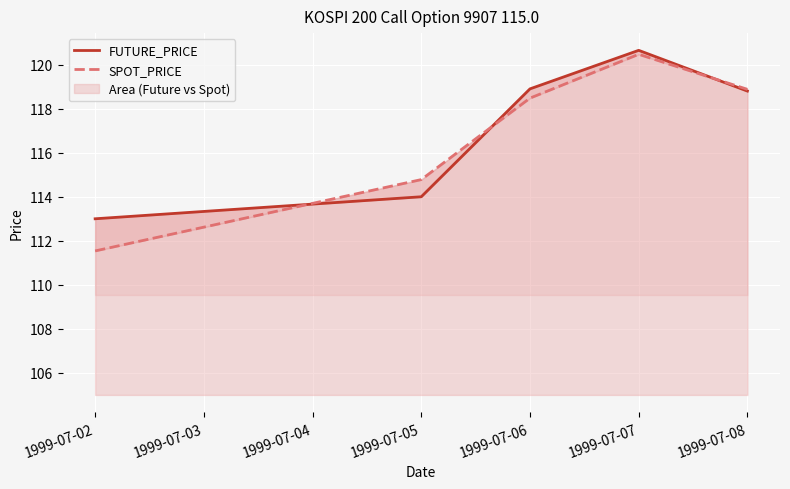

At 1999-07-06, list the series in order from smallest to largest.

SPOT_PRICE, FUTURE_PRICE